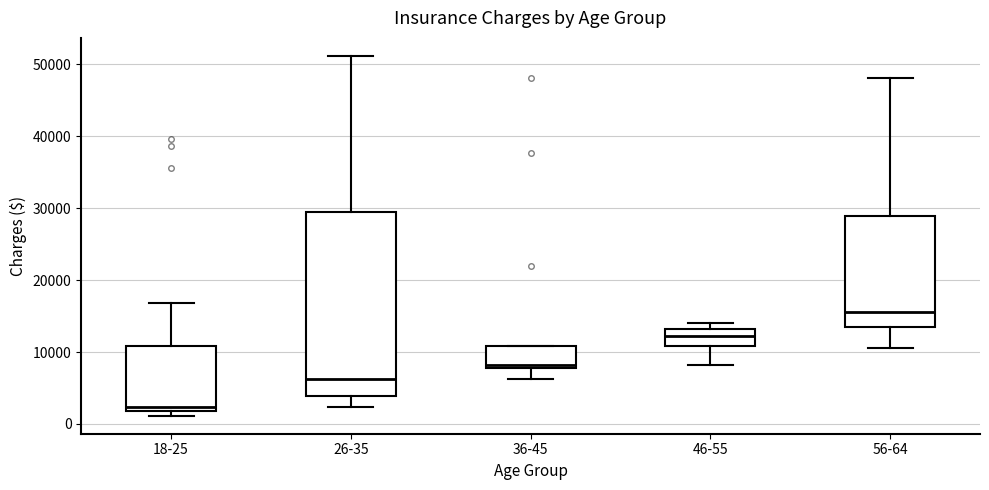

Which box's median line is the lowest?

18-25